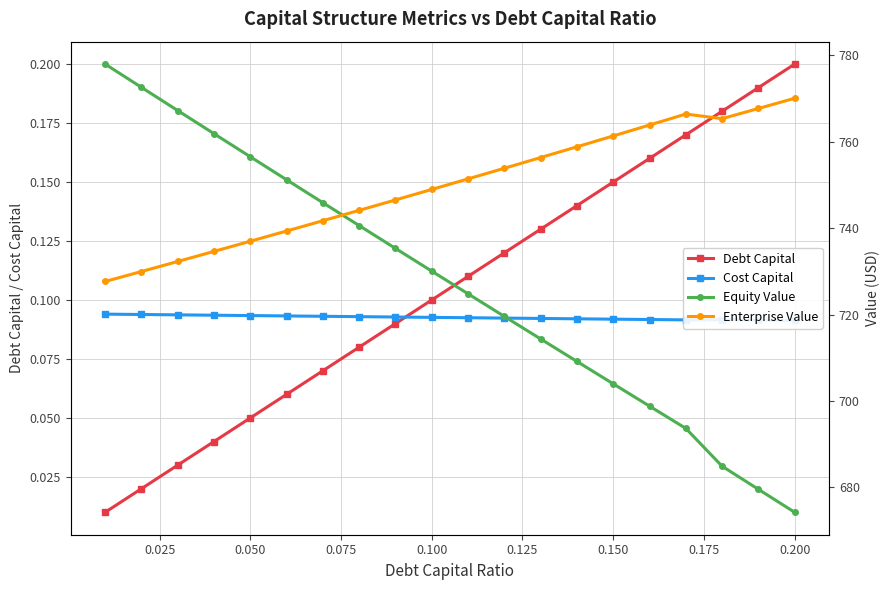

How many lines are shown in the chart?

4